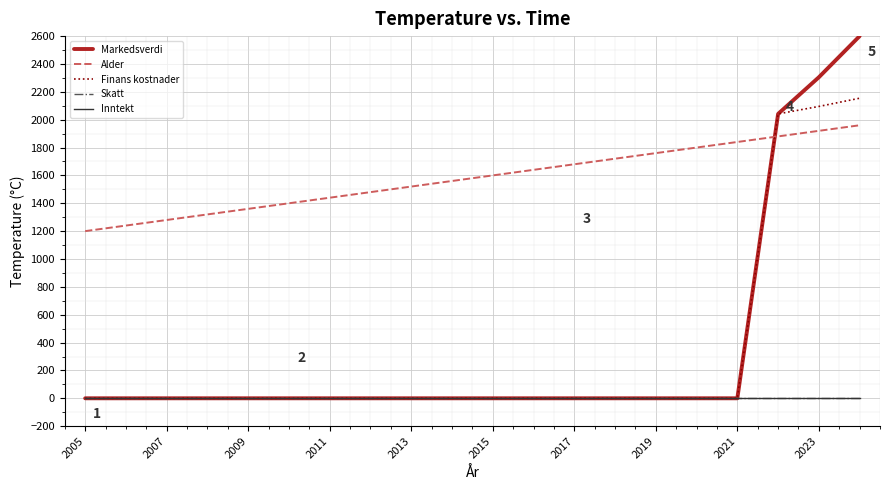

Is this an area chart (filled region under the line)?

No